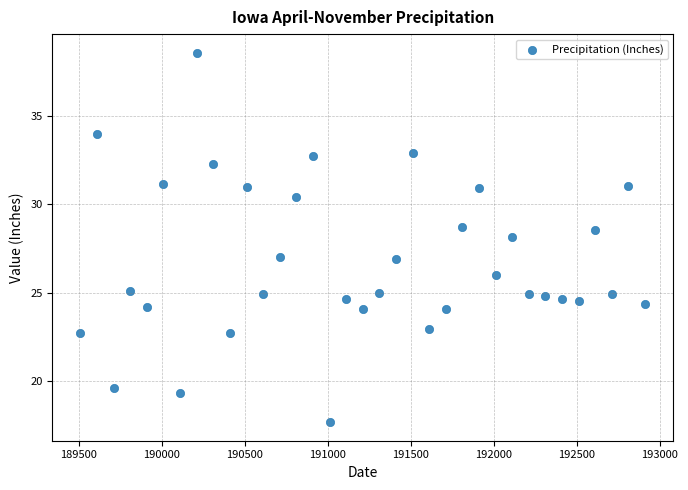

What is the range of X values (max minus min)?

3400.0